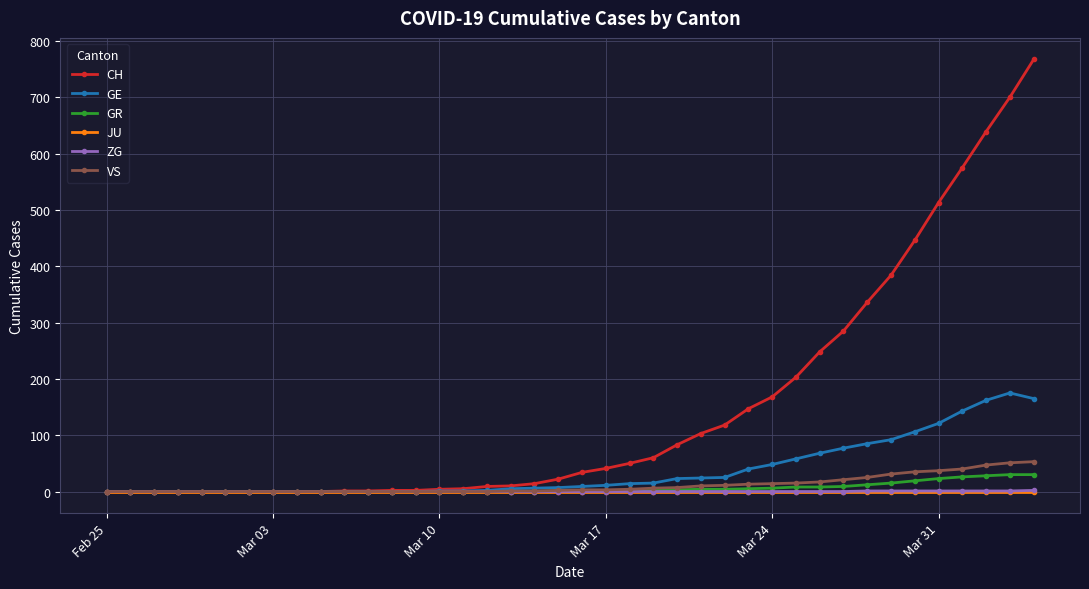

Count the number of data series in this chart.

6